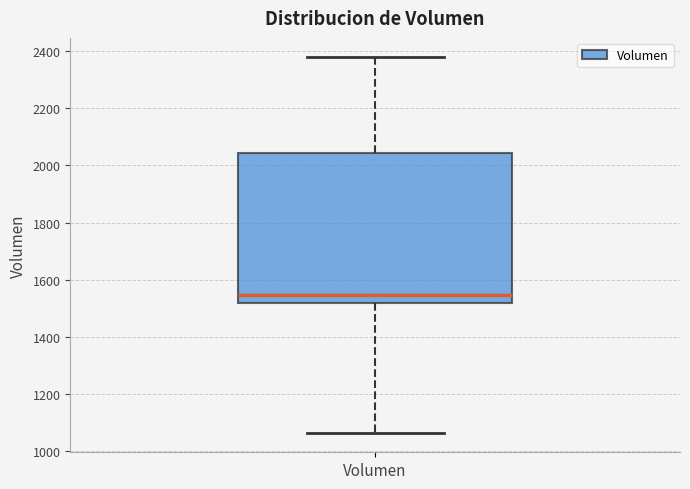

Read this box plot against the y-axis: the position of the median line, the range covered by the box, and the ends of both whiskers. The values are not printed on the chart, so give them approximately, as read against the axis.

median 1540, box 1520 to 2040, whiskers 1060 to 2380